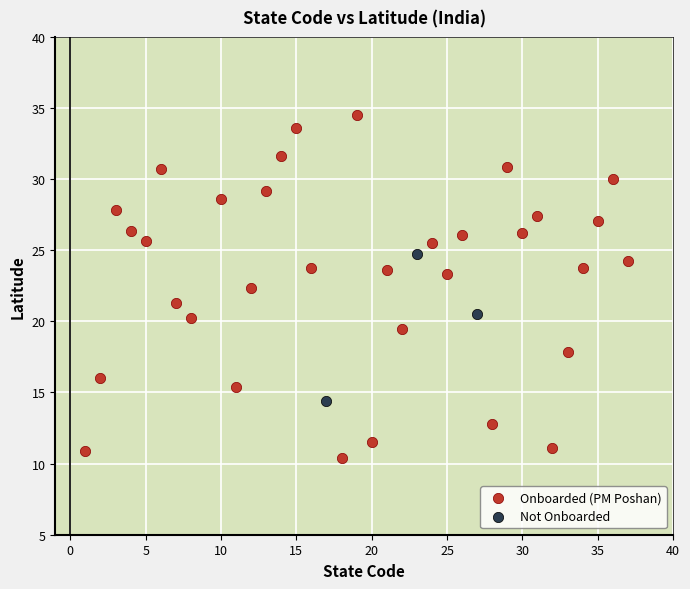

Which series reaches the minimum Y coordinate?

Onboarded (PM Poshan)